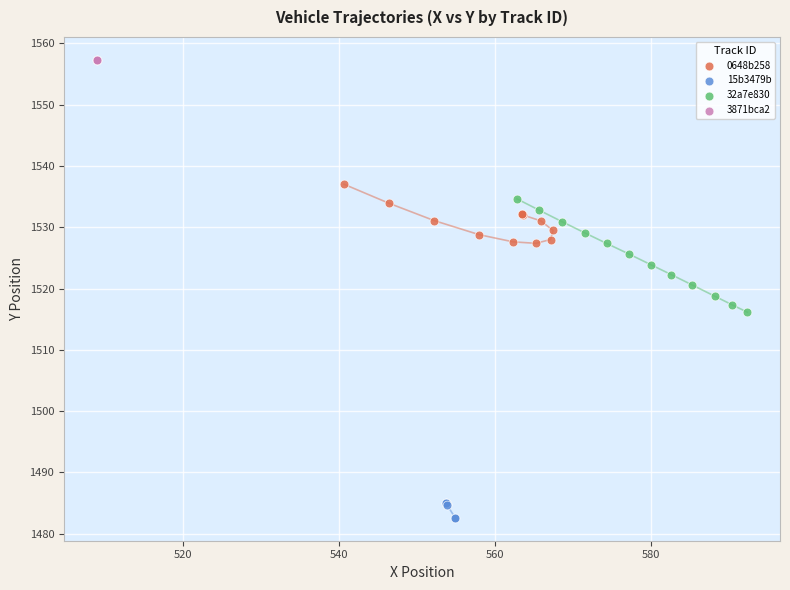

What are all the series names shown in the legend?

0648b258, 15b3479b, 32a7e830, 3871bca2